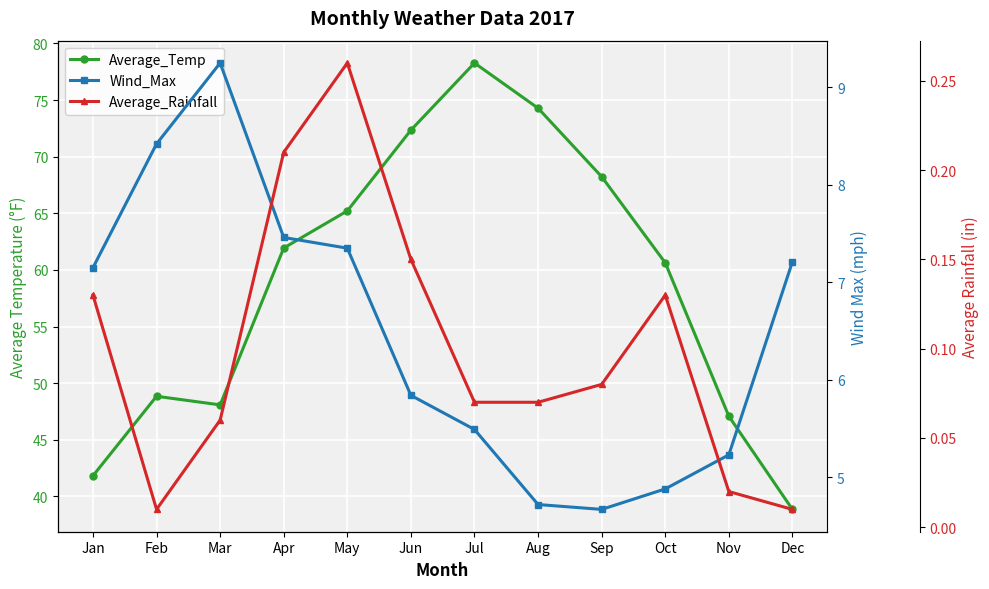

What is the average value of the Average_Temp series?

58.8